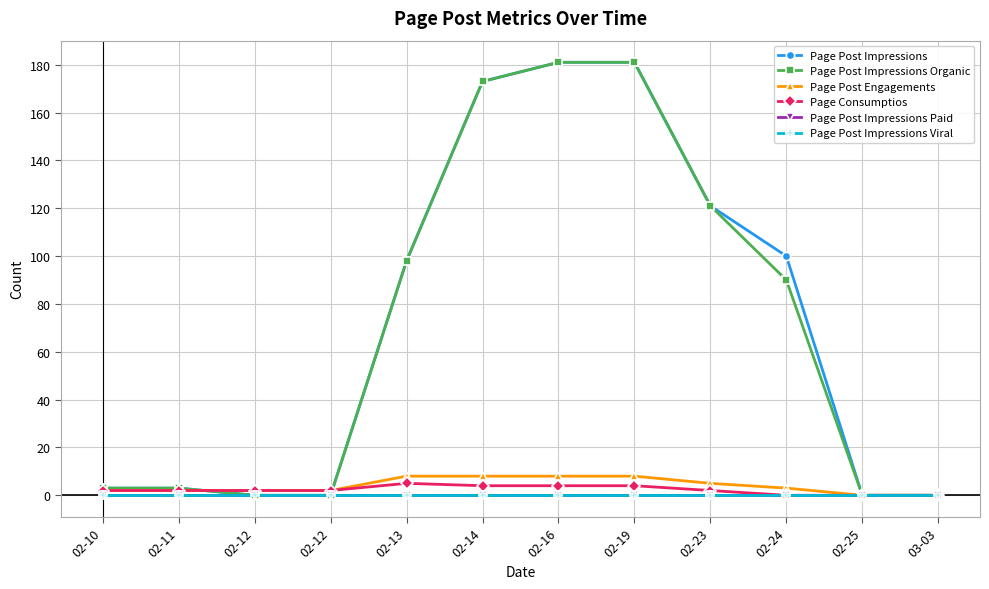

True or false: Page Post Impressions and Page Post Impressions Organic cross at least once.

False